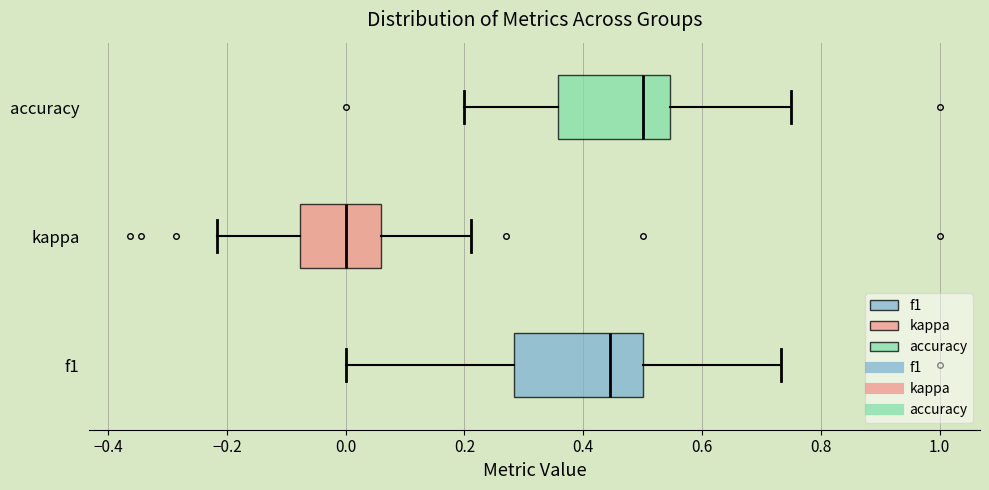

Which box is the widest, from its left edge to its right edge?

f1